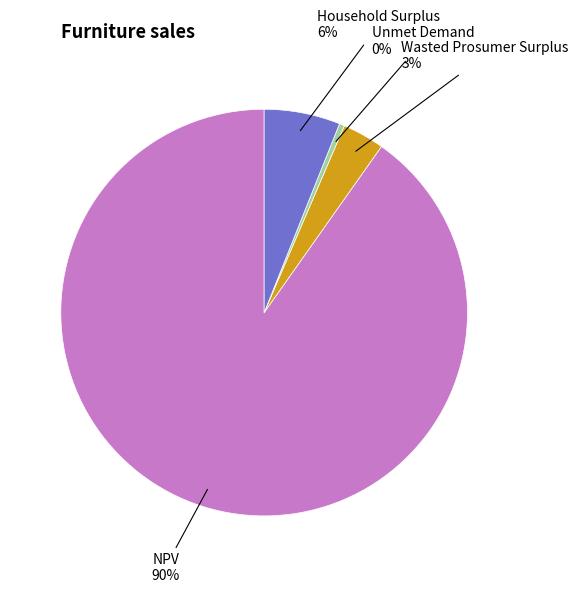

To the nearest percent, what is the average slice percentage?

25%